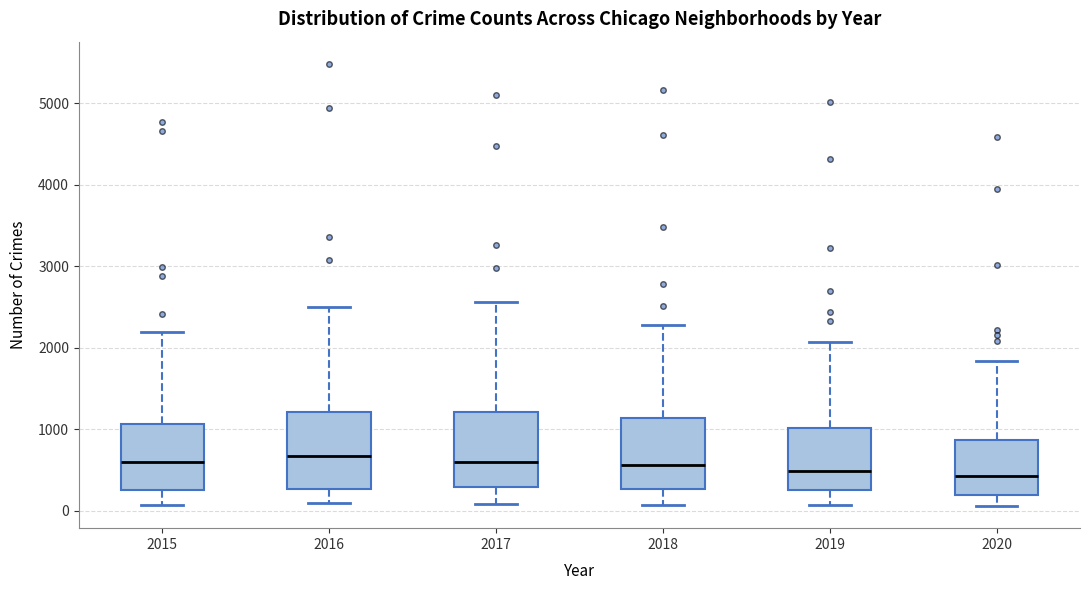

Where does the upper whisker of the box at x = 2020 end on the y-axis? The values are not printed on the chart, so give them approximately, as read against the axis.

1800